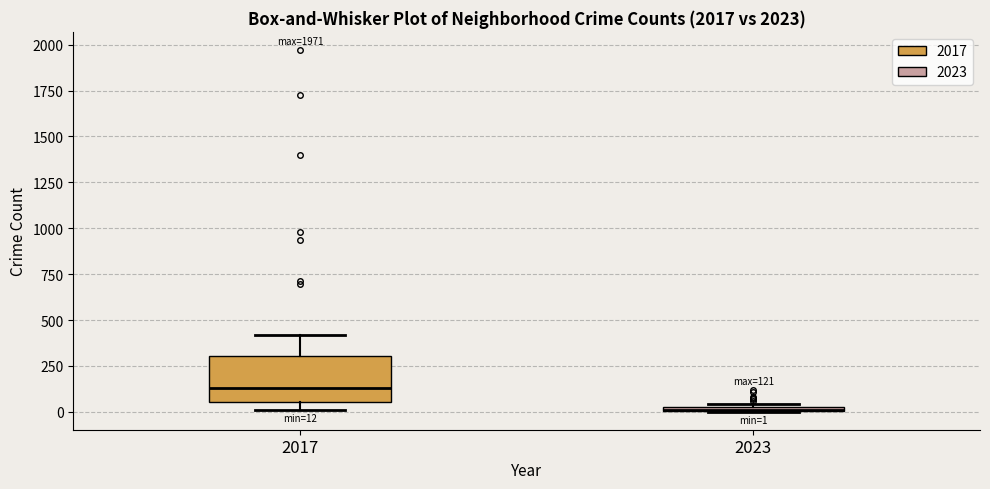

Comparing the boxes themselves (not the whiskers), which one is the tallest?

2017